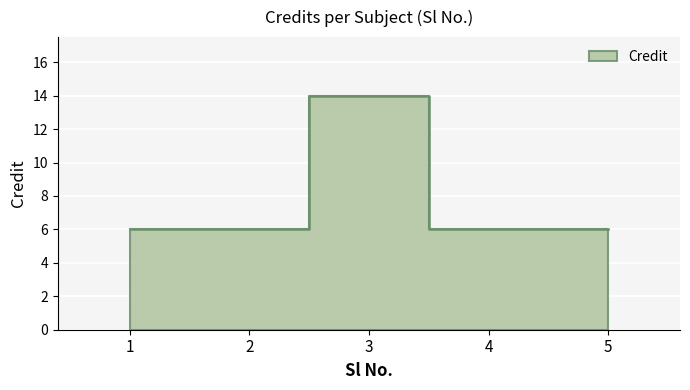

How many interior local peaks (higher than both neighbors) does the data have?

1